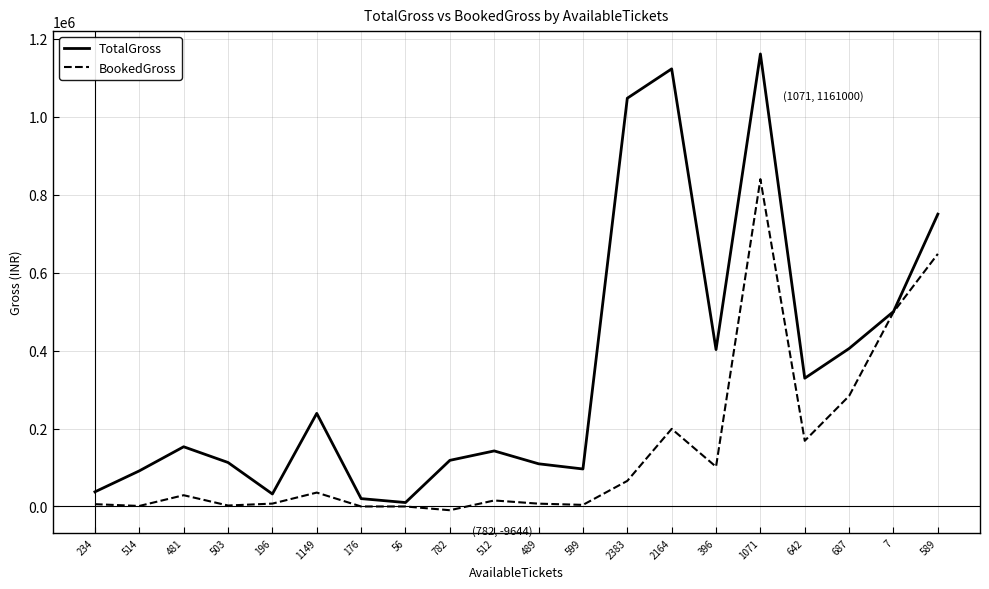

The value of TotalGross at 234 is 37520. True or false?

True